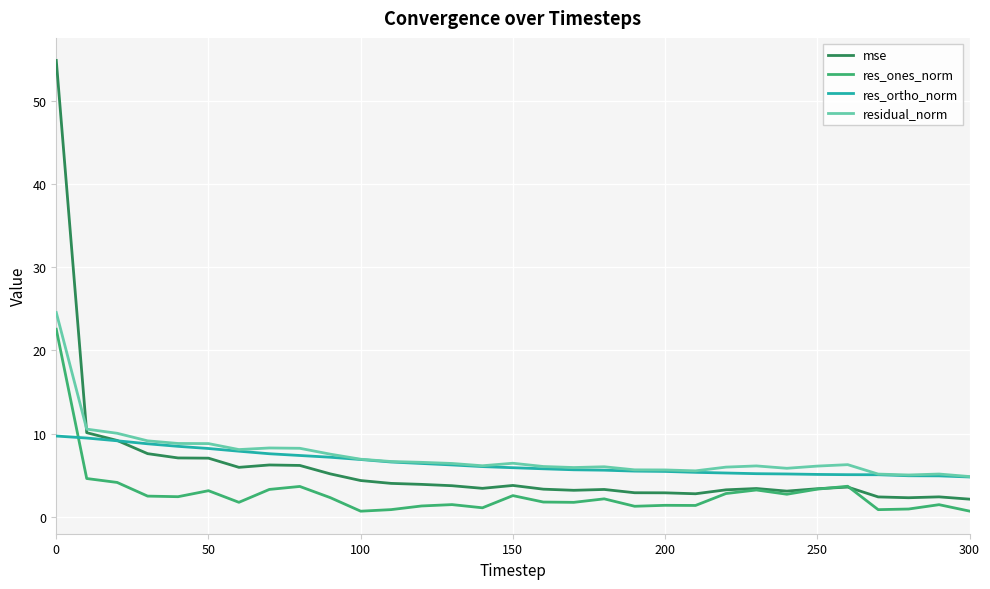

Which series has the widest spread of values?

mse